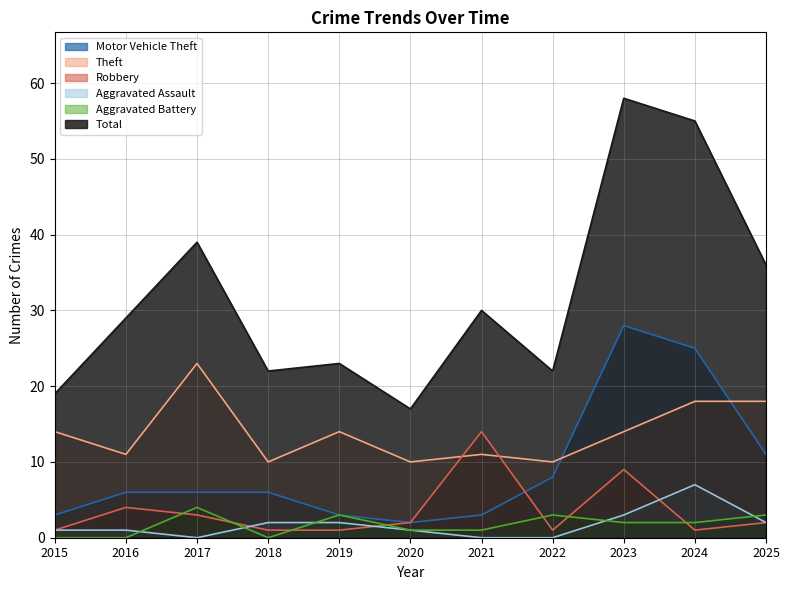

True or false: Motor Vehicle Theft and Total cross at least once.

False